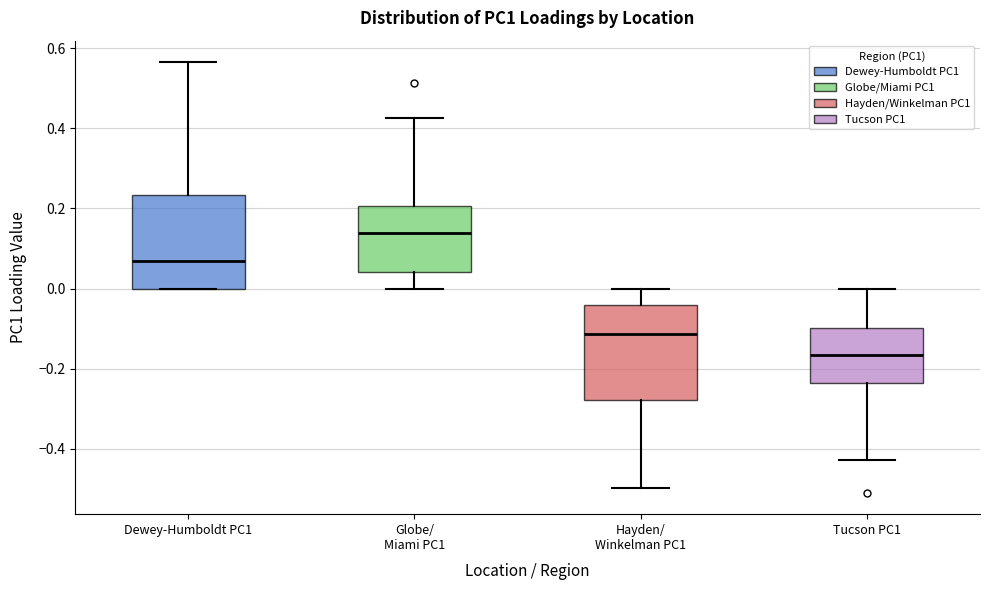

Which box's median line is the highest?

Globe/ Miami PC1